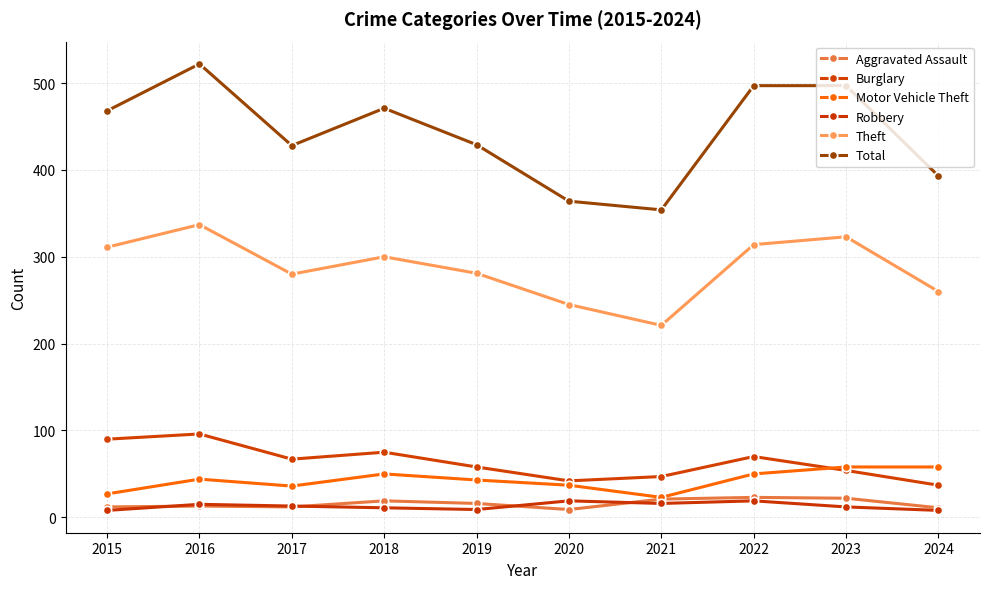

True or false: Motor Vehicle Theft and Robbery intersect in this chart.

False